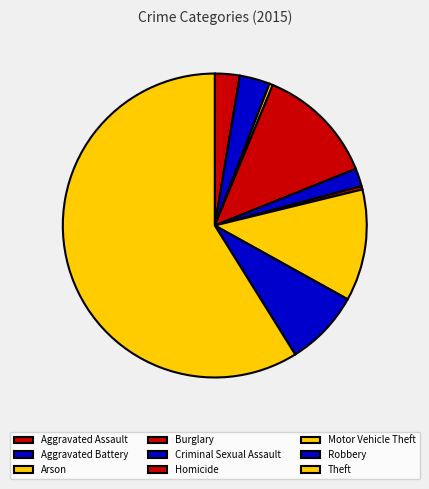

Count the number of slices in the pie.

9